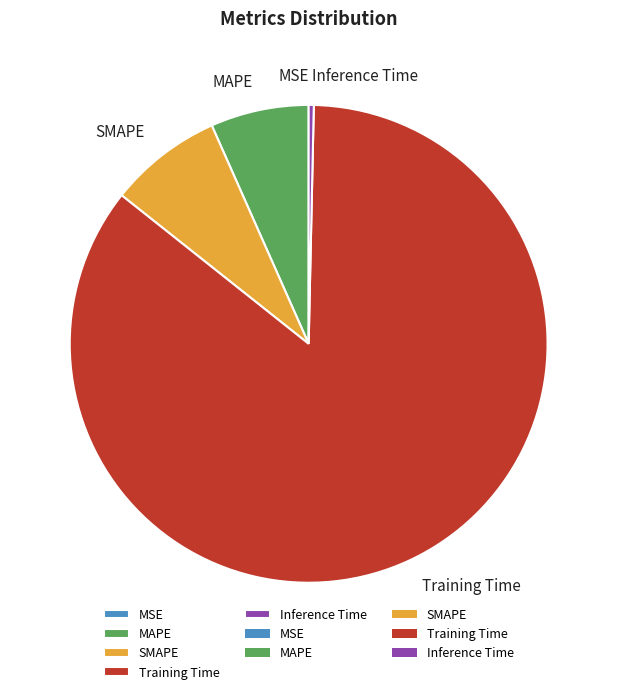

The MAPE slice represents 7% of the pie. True or false?

True